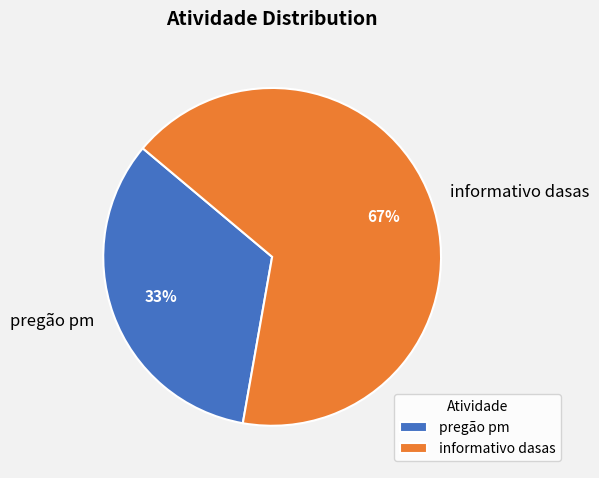

To the nearest percent, what is the combined percentage of pregão pm and informativo dasas?

100%